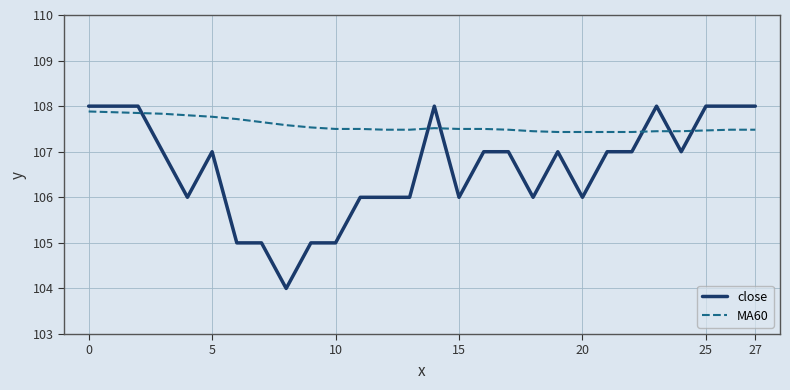

Rank the series by their average value, from highest to lowest.

MA60, close